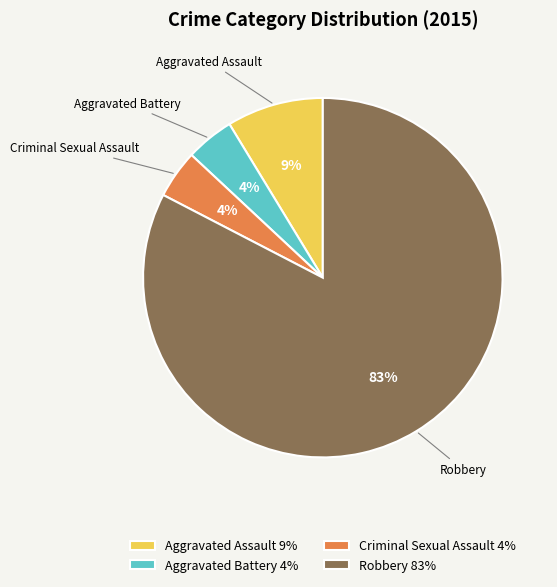

The Criminal Sexual Assault slice represents 4% of the pie. True or false?

True